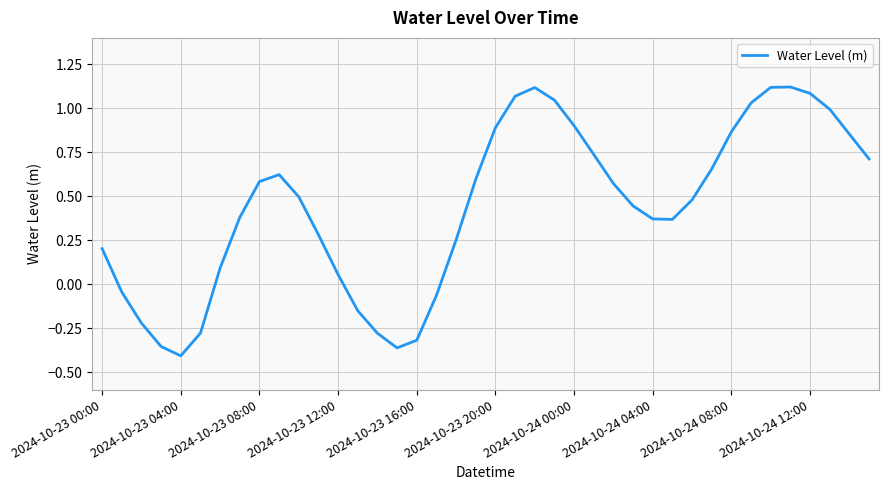

At which label does the data first exceed 0?

2024-10-23 00:00